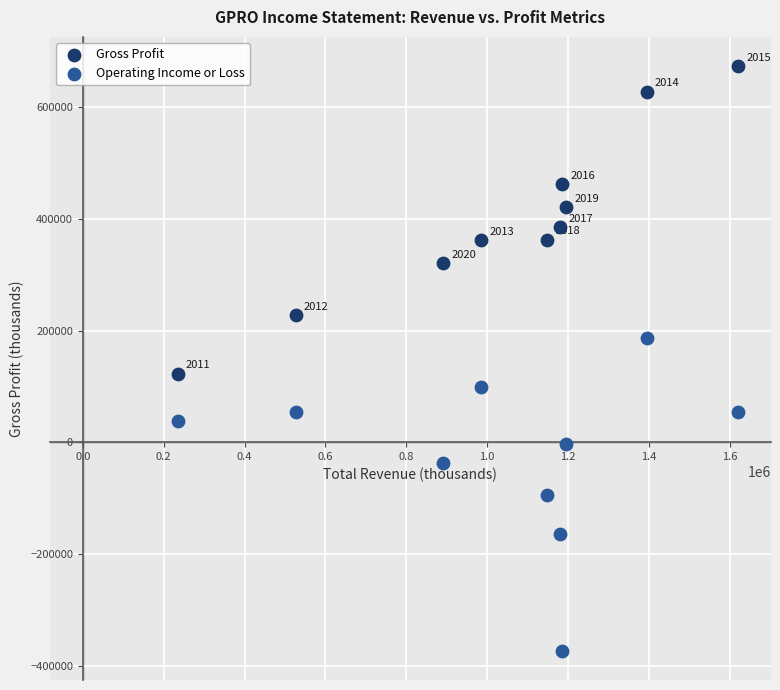

Across all data points, what is the range of Y values (max minus min)?

1046200